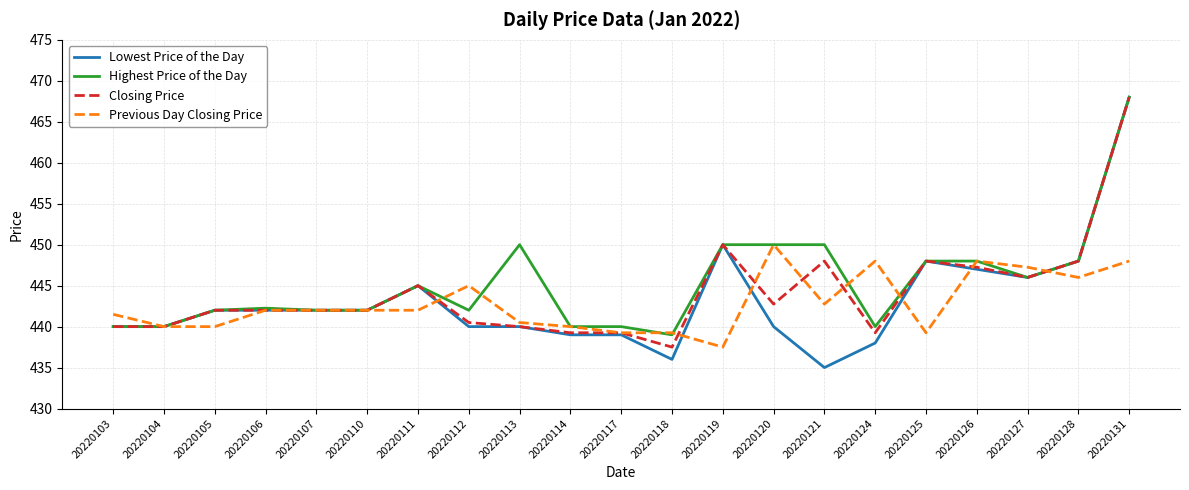

What is the greatest value displayed?

468.0